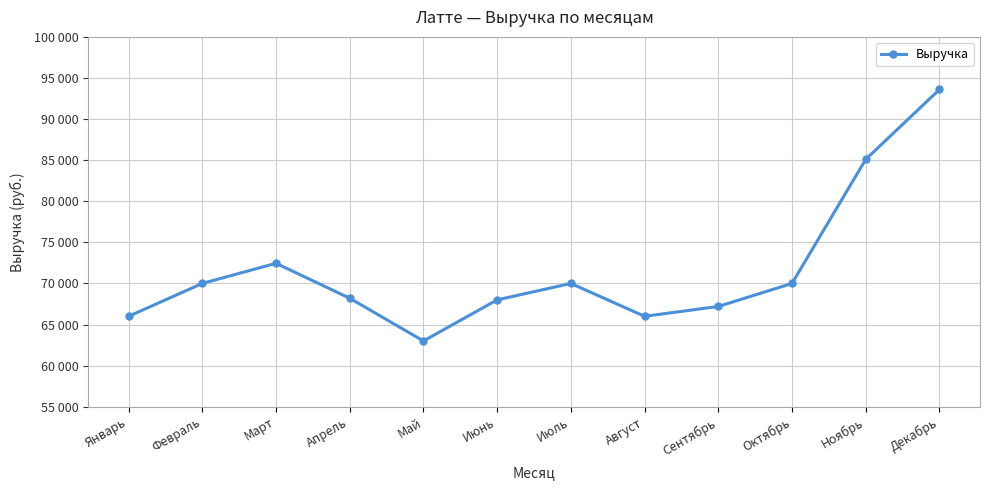

Is this an area chart (filled region under the line)?

No